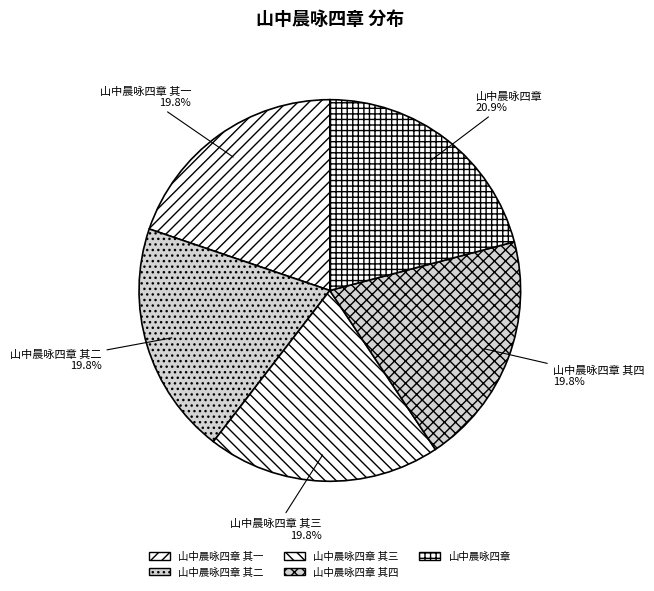

Is it true that 山中晨咏四章 其一 is 20% of the pie?

True